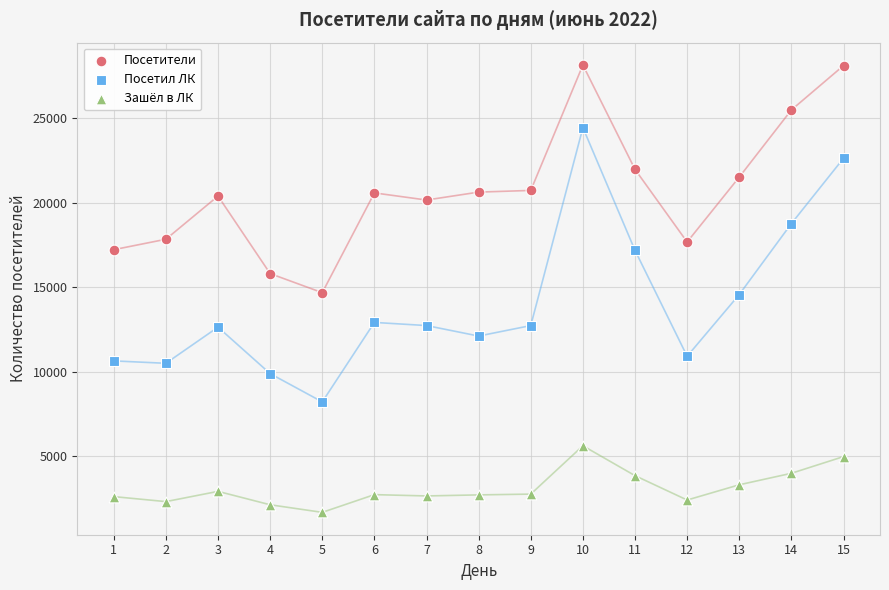

In the Посетил ЛК series, what Y value is closest to 16326?

17177